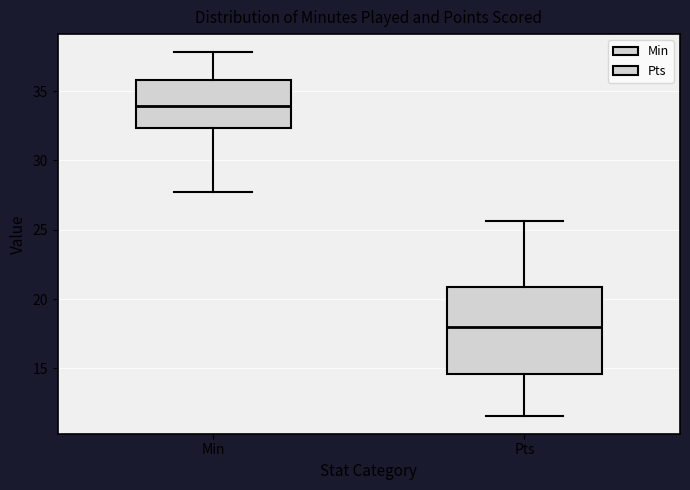

Where is the upper edge of the box for Min on the y-axis? The values are not printed on the chart, so give them approximately, as read against the axis.

36.0